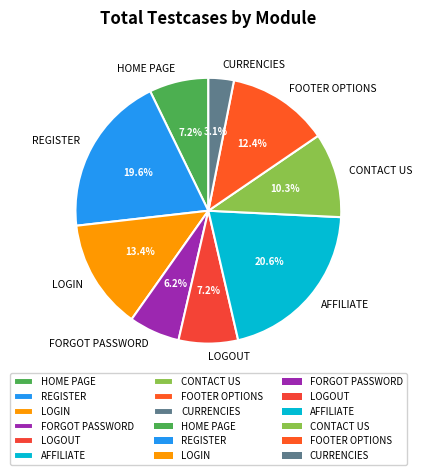

Is it true that FORGOT PASSWORD is 6% of the pie?

True